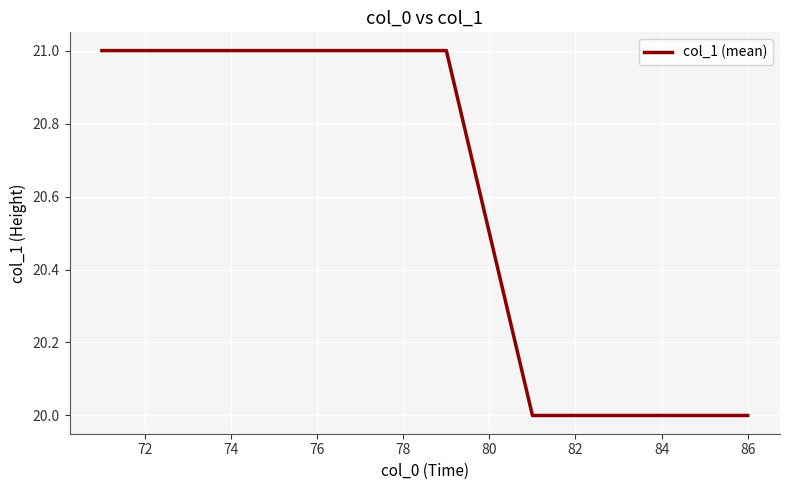

What is the smallest value displayed?

20